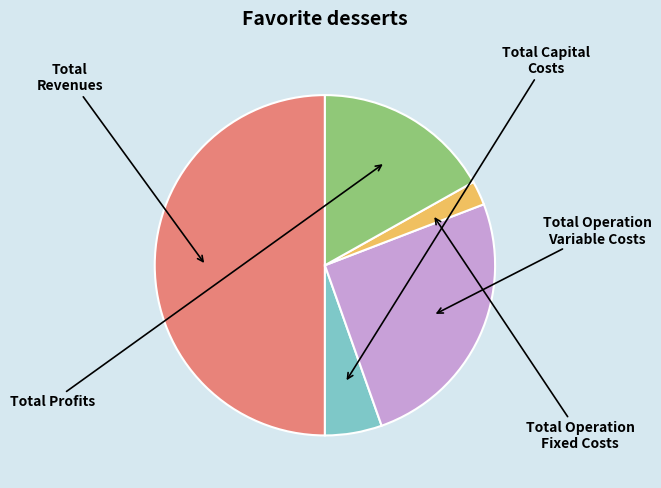

Count the number of slices in the pie.

5